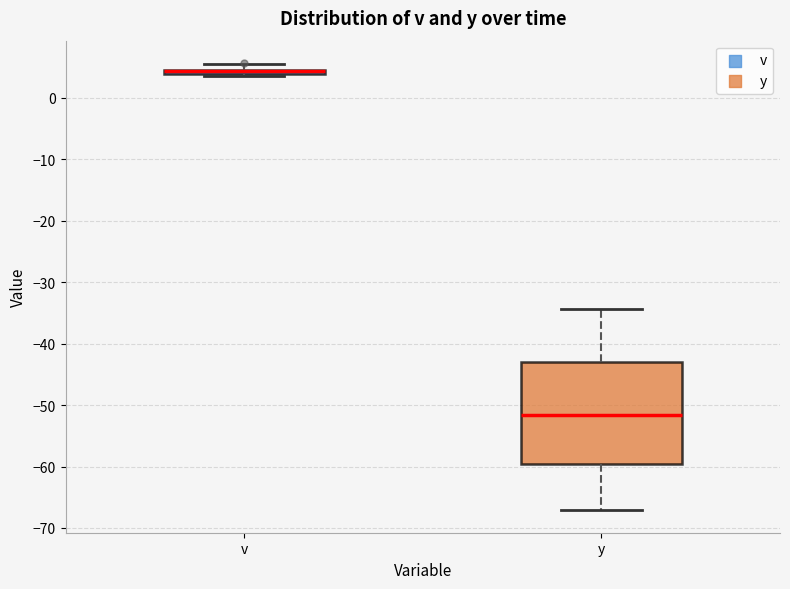

Which box is the tallest, from its lower edge to its upper edge?

y